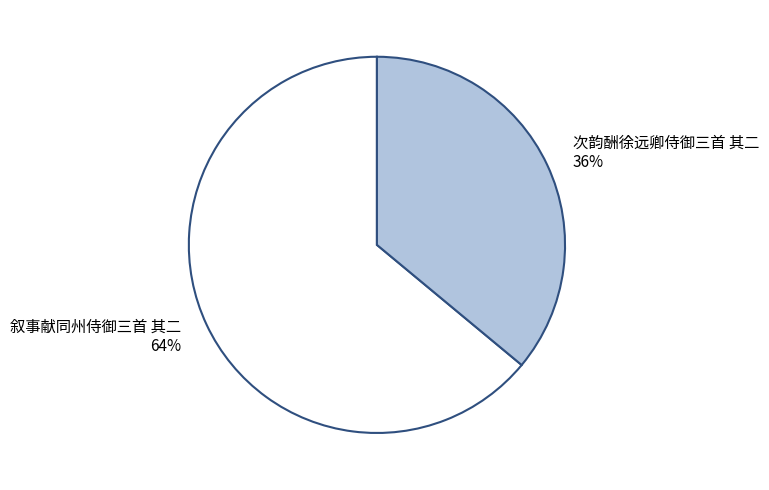

Count the number of slices in the pie.

2